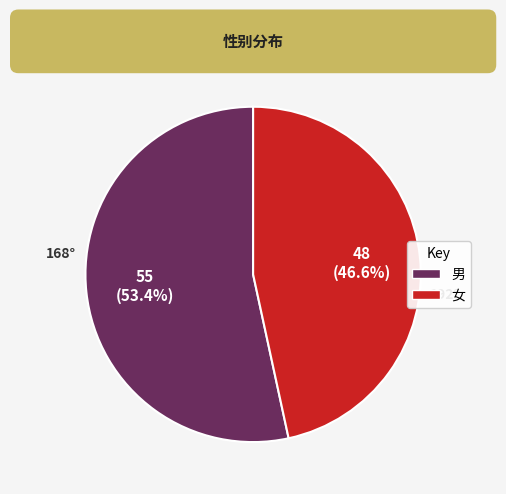

To the nearest percent, what is the difference between the 女 and 男 slice percentages?

7%